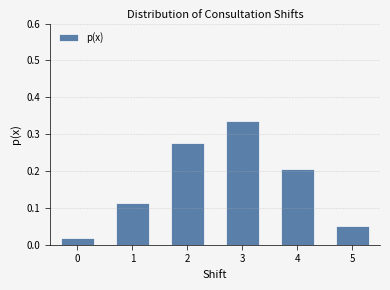

What is the value of the 5th bar from the left?

0.2